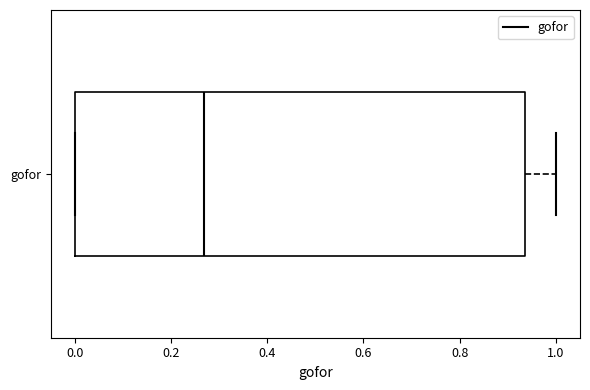

Read this box plot against the x-axis: the position of the median line, the range covered by the box, and the ends of both whiskers. The values are not printed on the chart, so give them approximately, as read against the axis.

median 0.26, box 0.00 to 0.94, whiskers 0.00 to 1.00